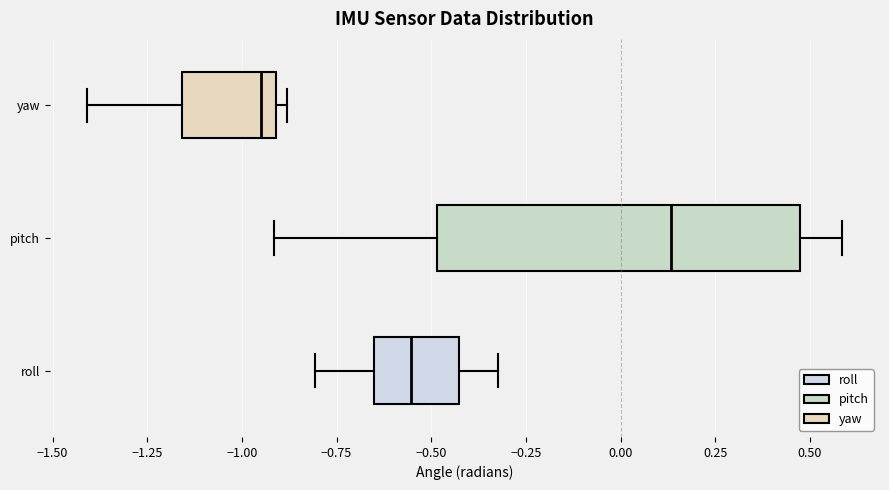

Comparing the boxes themselves (not the whiskers), which one is the widest?

pitch